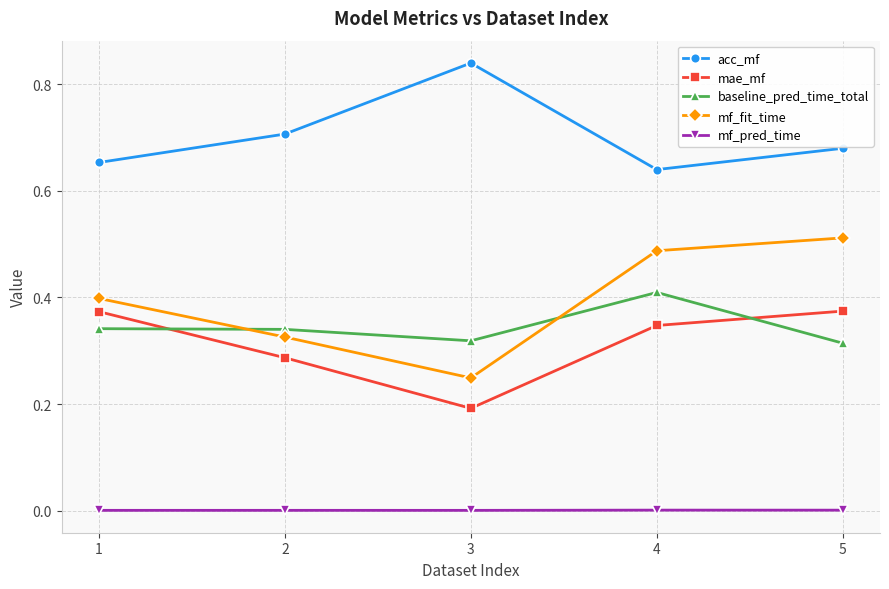

How many data points does each series have?

5